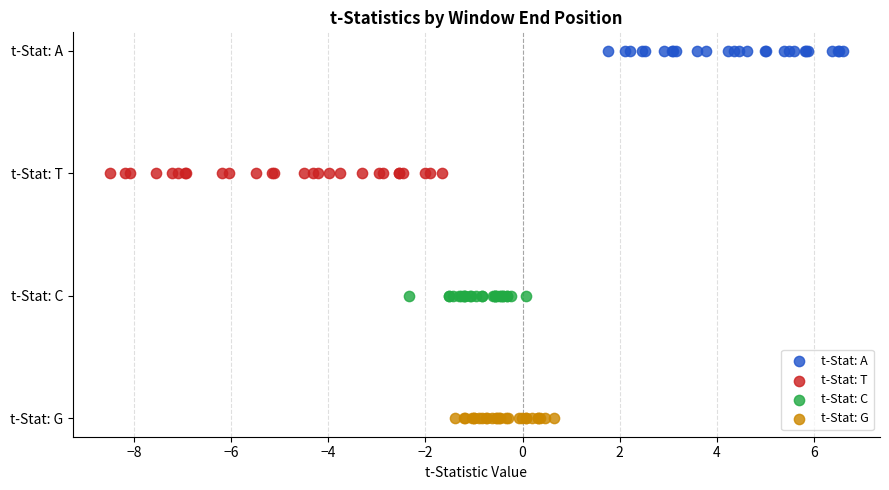

Which series reaches the maximum Y coordinate?

t-Stat: A